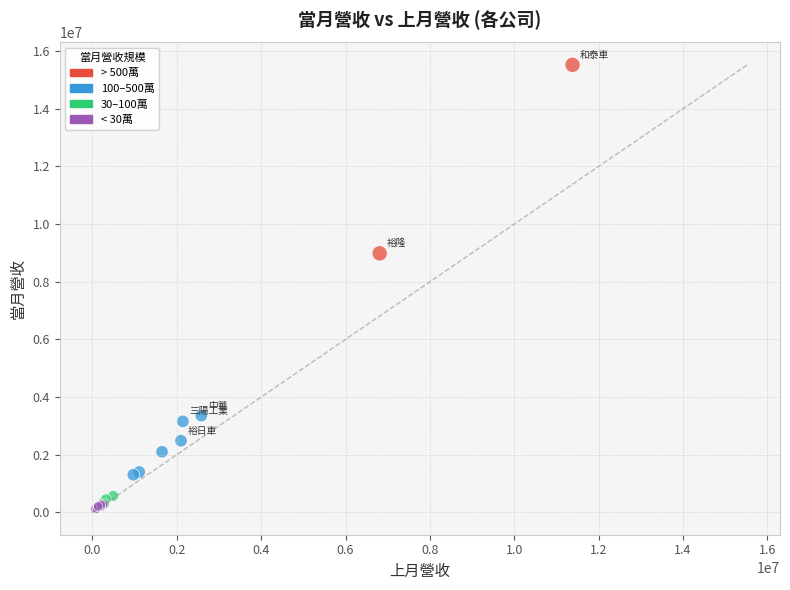

What Y value in the scatter plot is closest to 7819302?

8983293